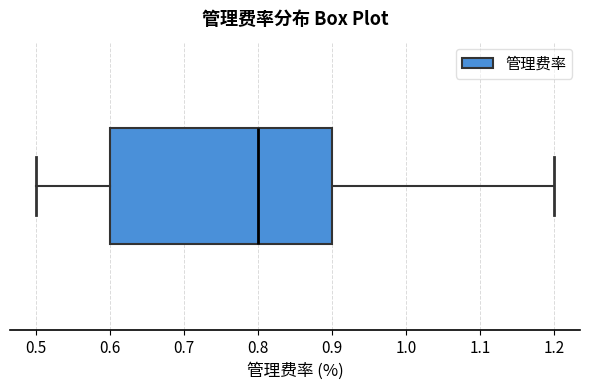

Transcribe this box plot: give where the median line is, the range the box spans, and where the two whiskers end, as read against the x-axis. The values are not printed on the chart, so give them approximately, as read against the axis.

median 0.8, box 0.6 to 0.9, whiskers 0.5 to 1.2